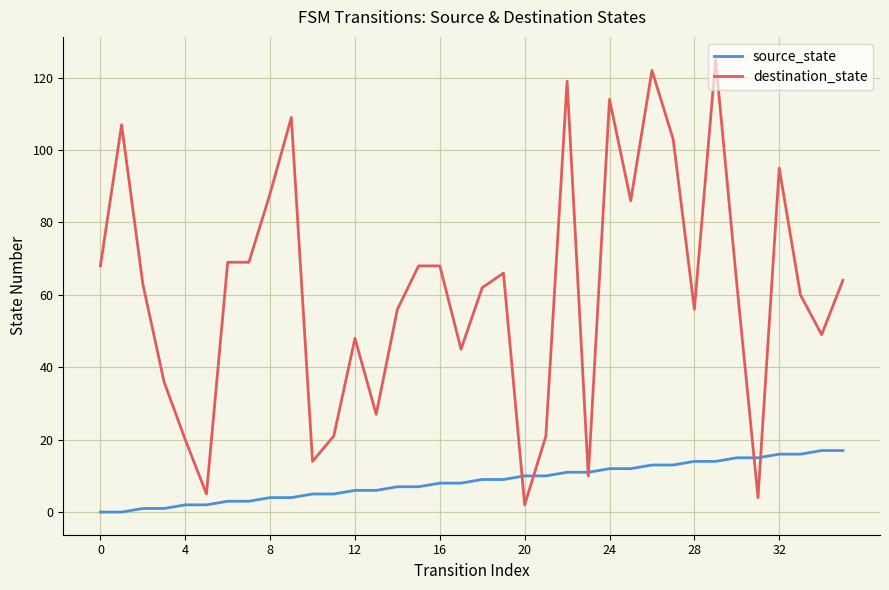

At how many categories does at least one series exceed 72?

10